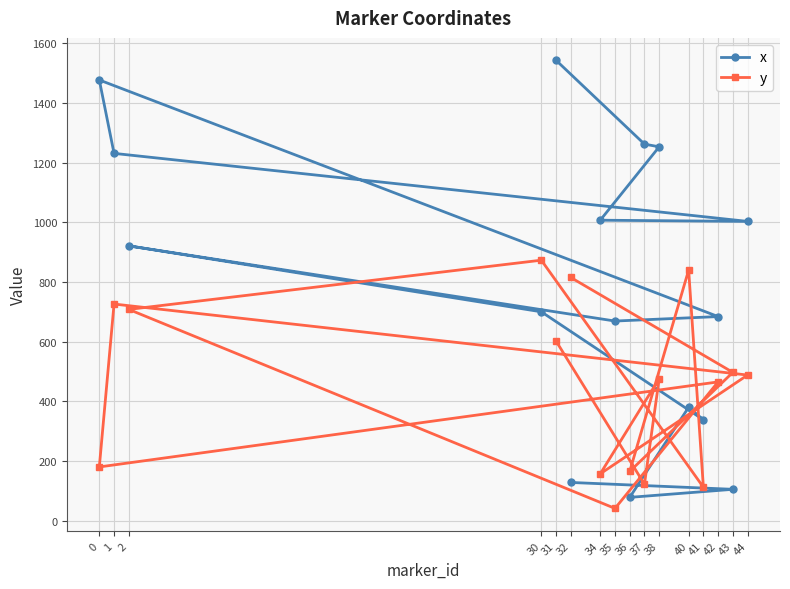

What is the difference between the second highest and second lowest values in the x series?

1372